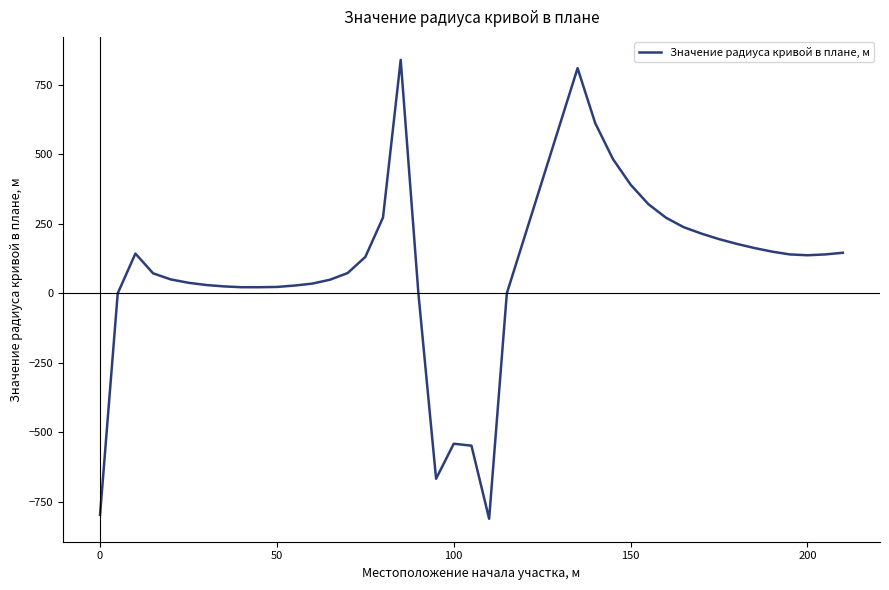

What is the maximum value shown in the chart?

840